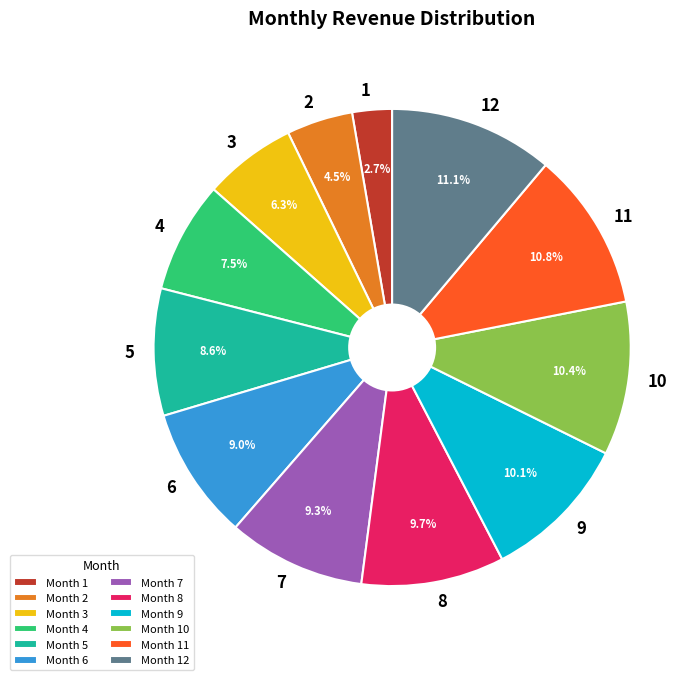

Does Month 4 account for over 50% of the chart?

No